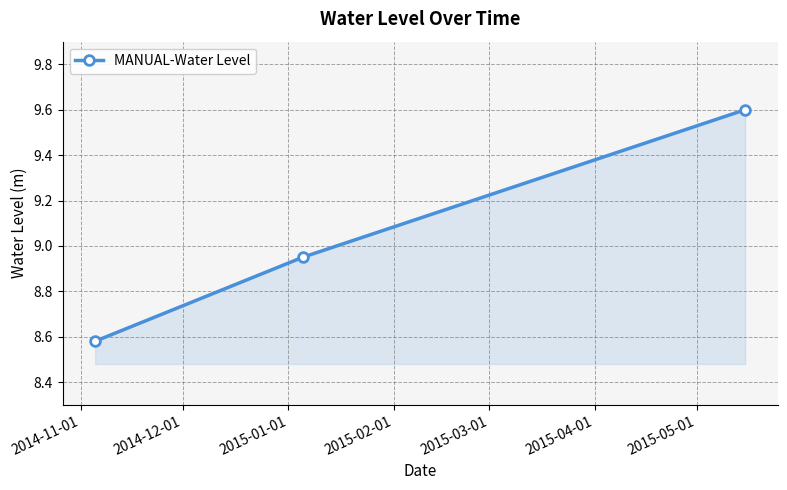

What is the sum of all values?

27.1